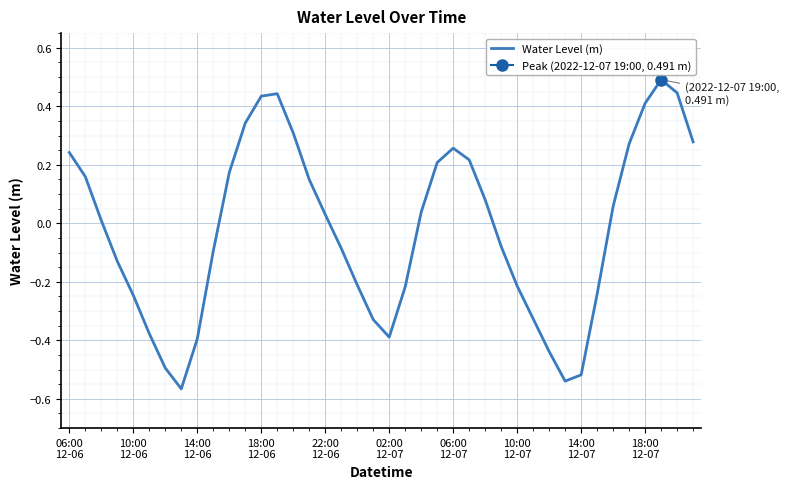

What is the maximum value for Water Level (m)?

0.5